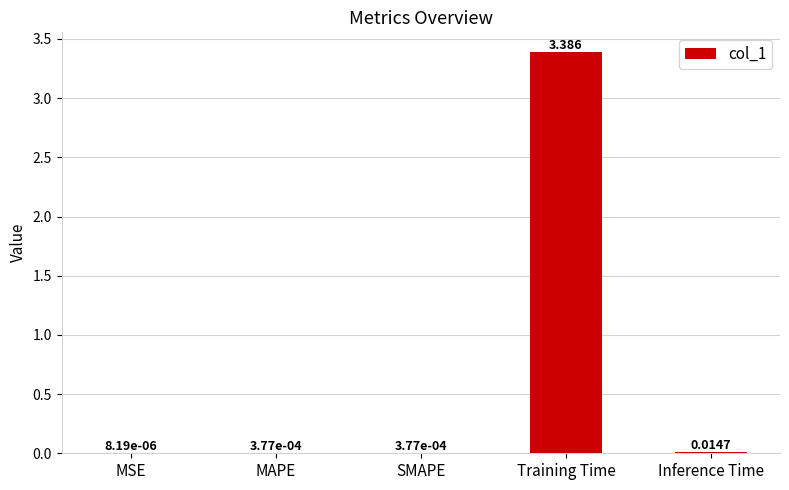

At which label is the value closest to 1?

Inference Time